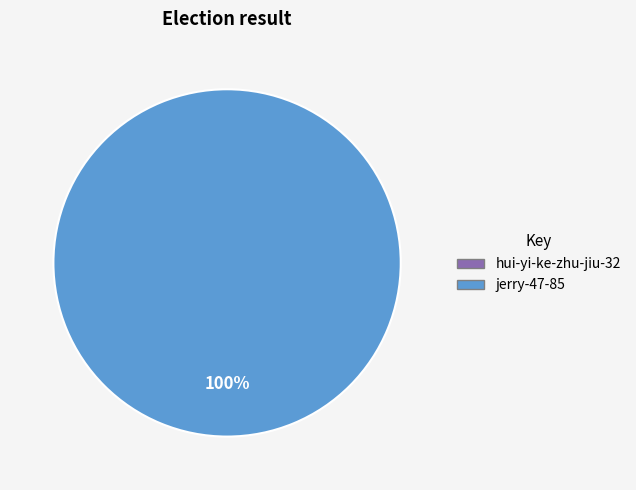

Does any single category account for the majority?

Yes